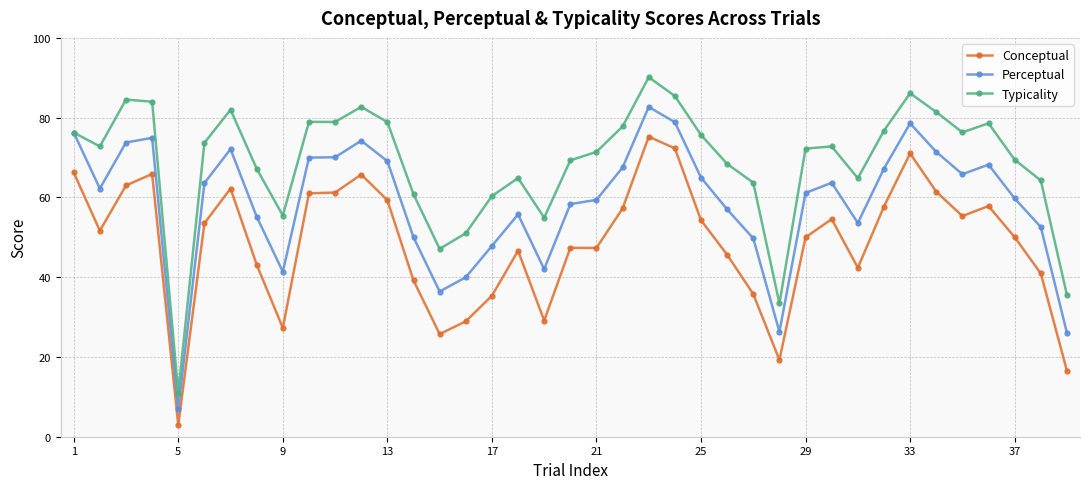

How many distinct data groups are displayed?

3